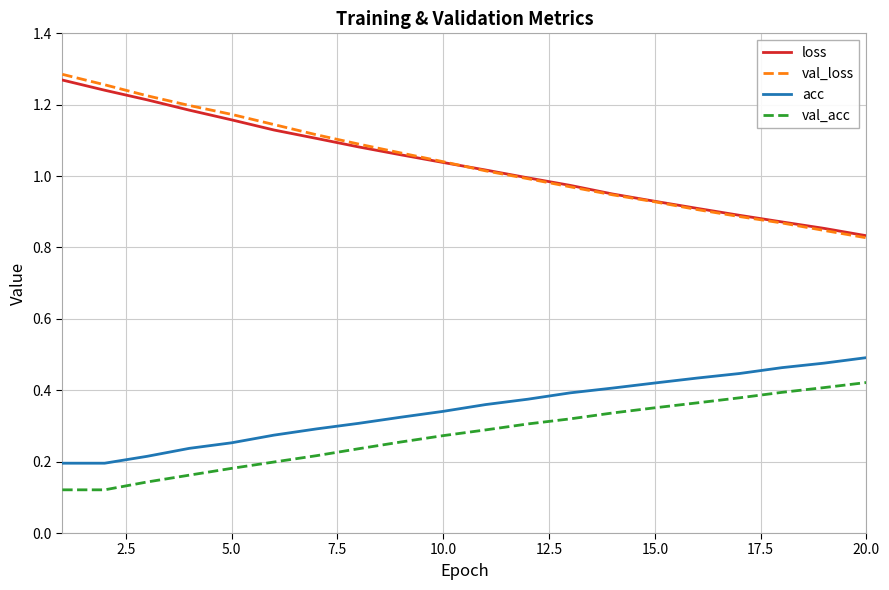

Which series has the widest spread of values?

val_loss